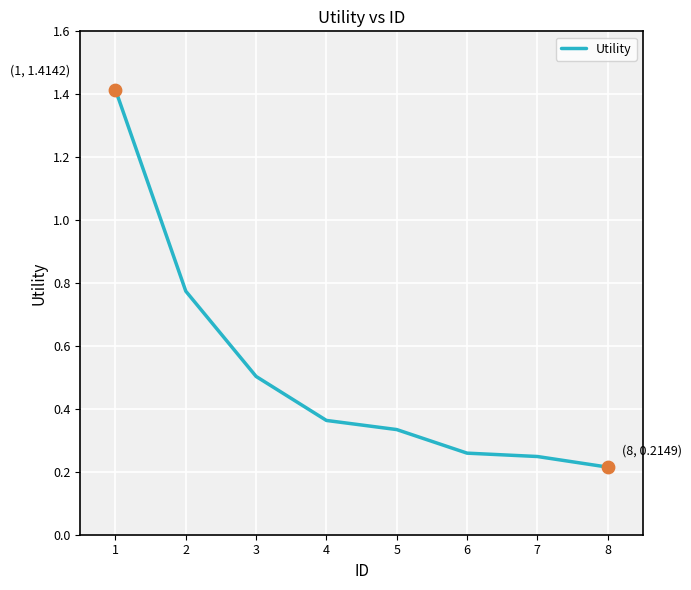

What is the change in value from 1 to 6?

-1.2